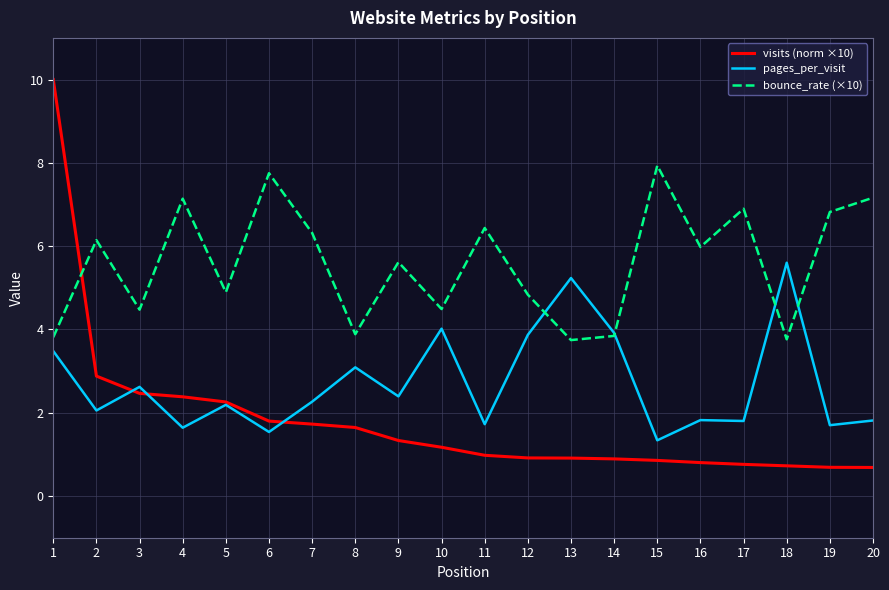

True or false: pages_per_visit has a value of 8.9 at 18.

False